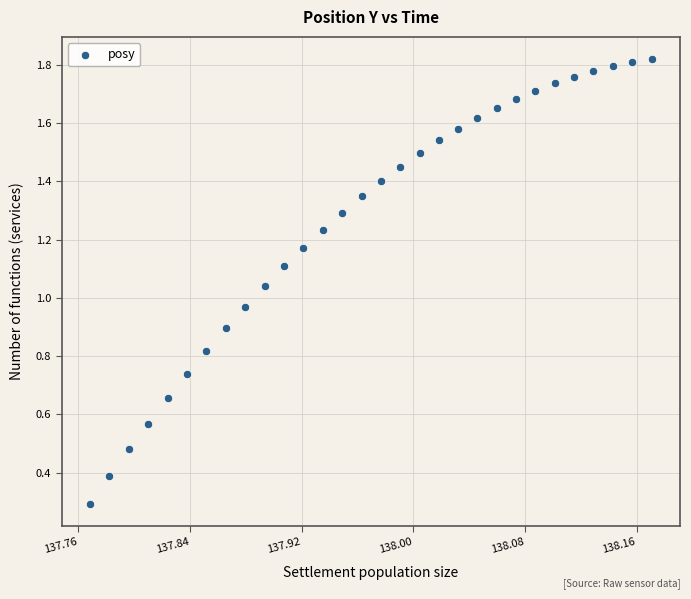

What is the range of X values (max minus min)?

0.4